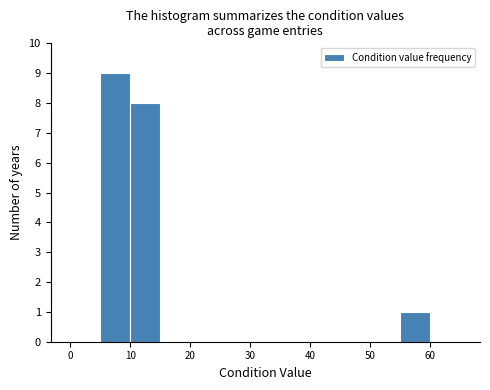

How tall is the bar that spans 5 to 10 on the x-axis? The values are not printed on the chart, so give them approximately, as read against the axis.

9